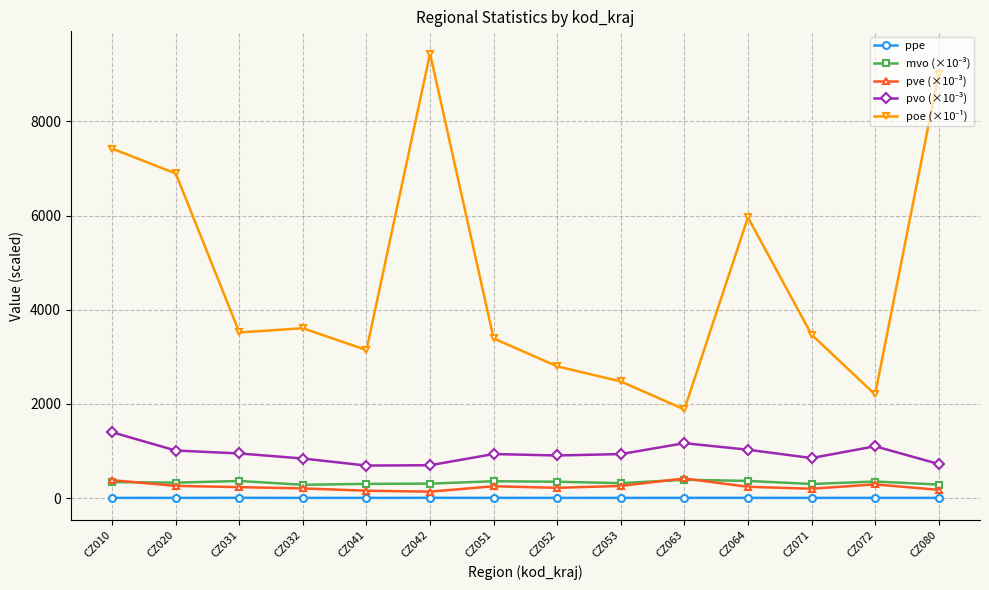

Which label corresponds to the largest value in the chart?

CZ042